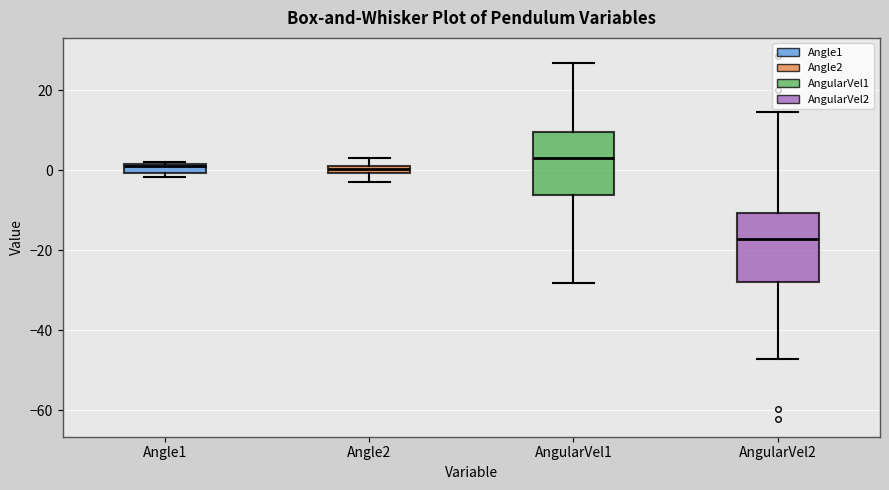

Which box's median line is the highest?

AngularVel1